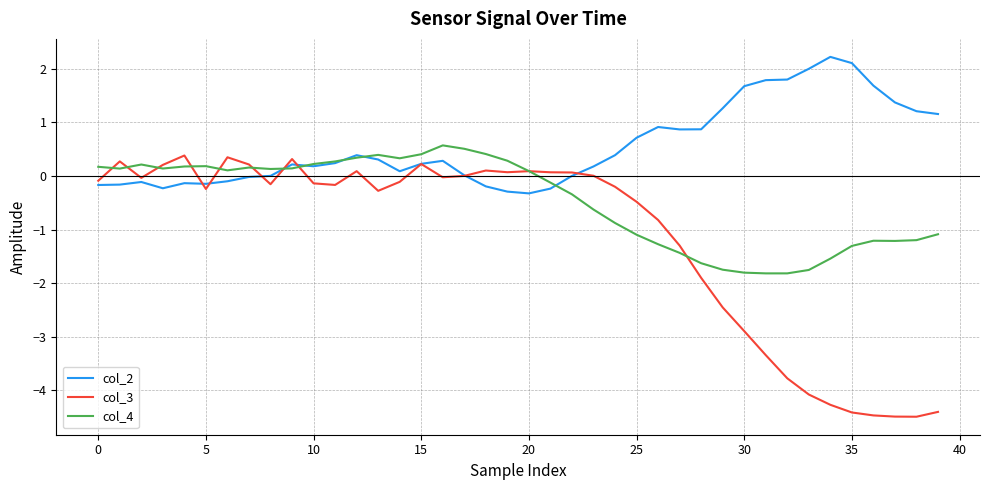

What is the smallest value displayed?

-4.5